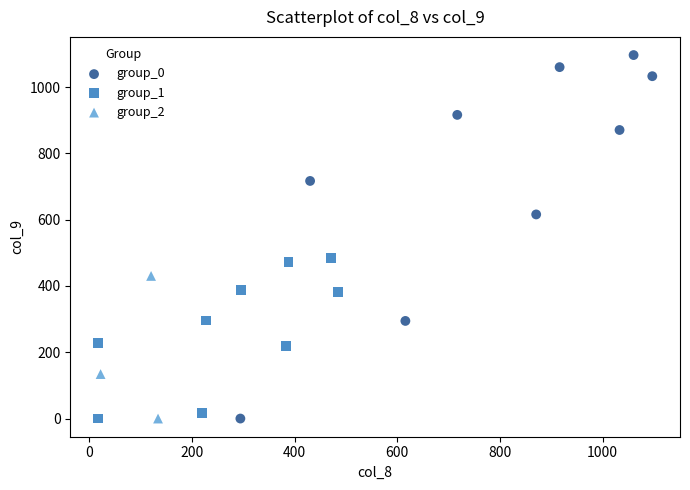

Which series reaches the maximum Y coordinate?

group_0